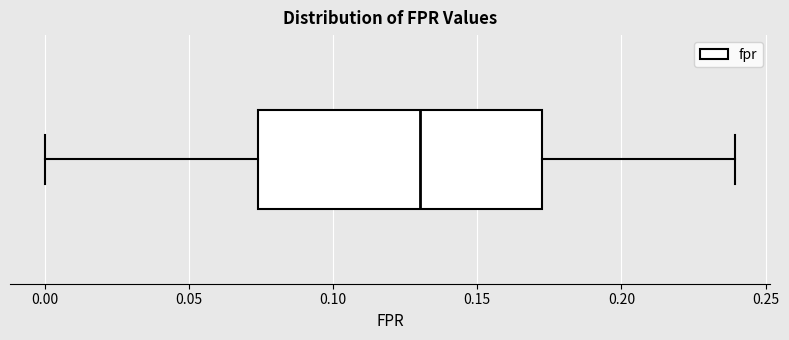

Transcribe this box plot: give where the median line is, the range the box spans, and where the two whiskers end, as read against the x-axis. The values are not printed on the chart, so give them approximately, as read against the axis.

median 0.130, box 0.075 to 0.175, whiskers 0.000 to 0.240